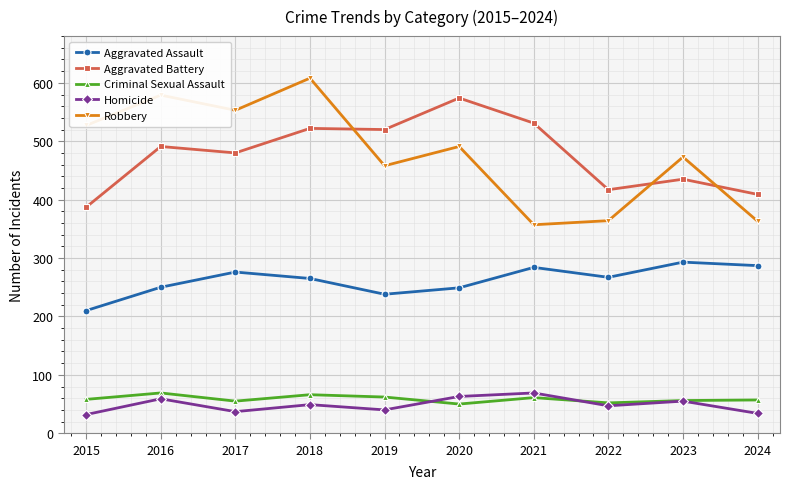

What is the total value across all series at 2024?

1150